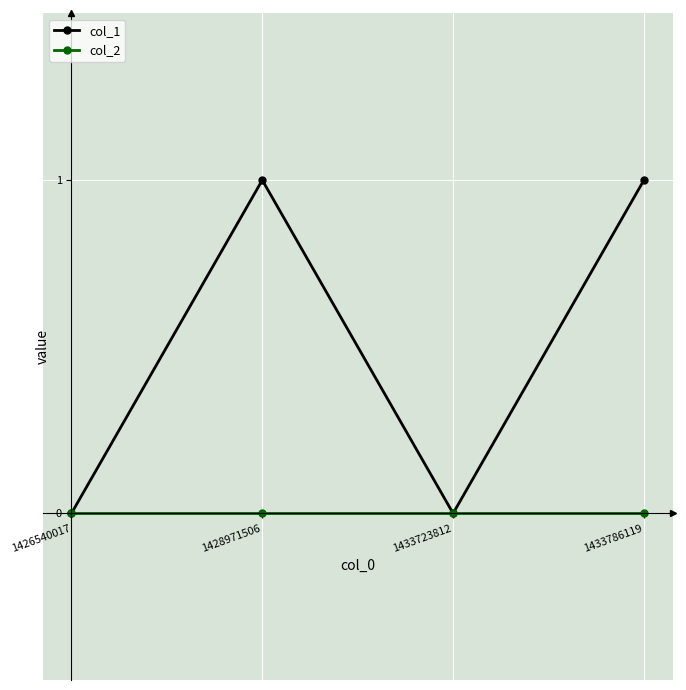

Is it true that col_1 equals 0 at 1433786119?

False